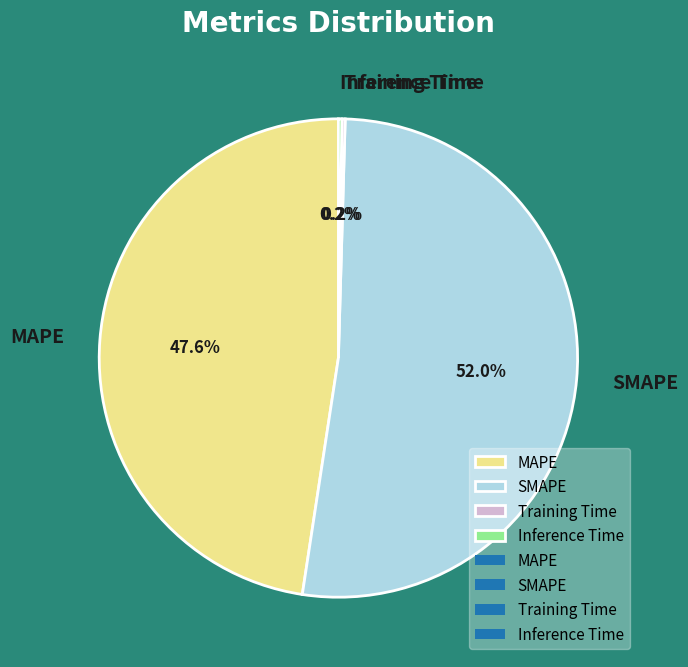

What is the largest slice in the pie chart?

SMAPE